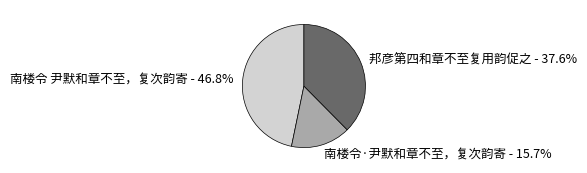

How many slices are in this pie chart?

3